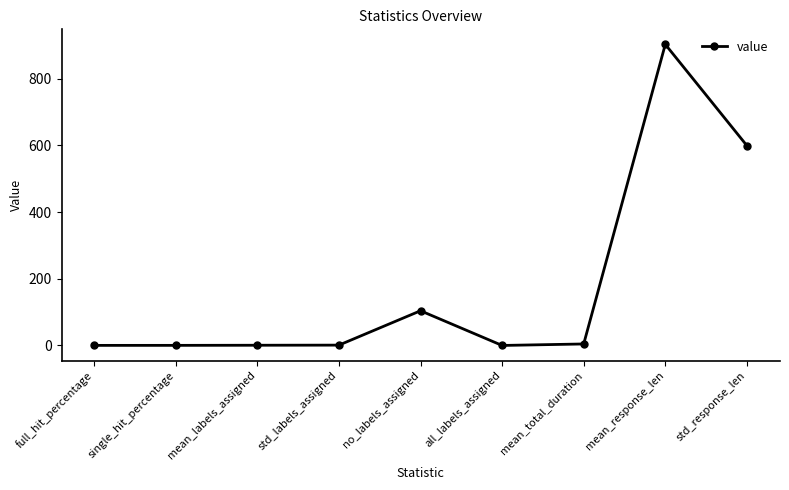

Which category has the highest value across all series?

mean_response_len